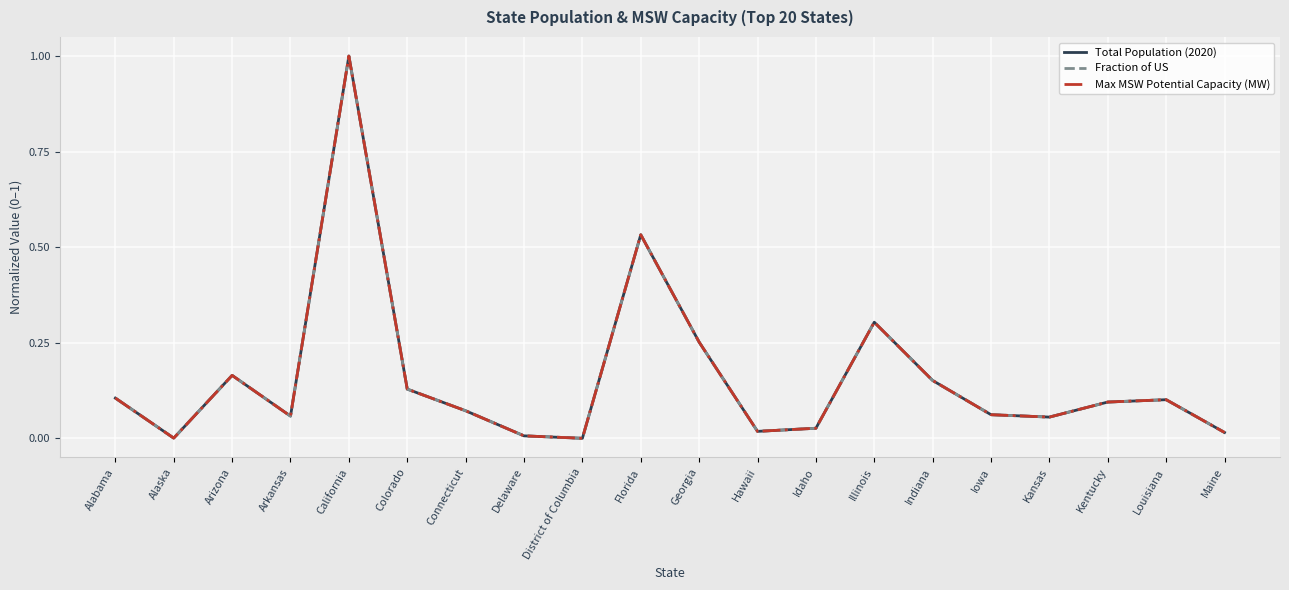

Does the chart have visible grid lines?

Yes